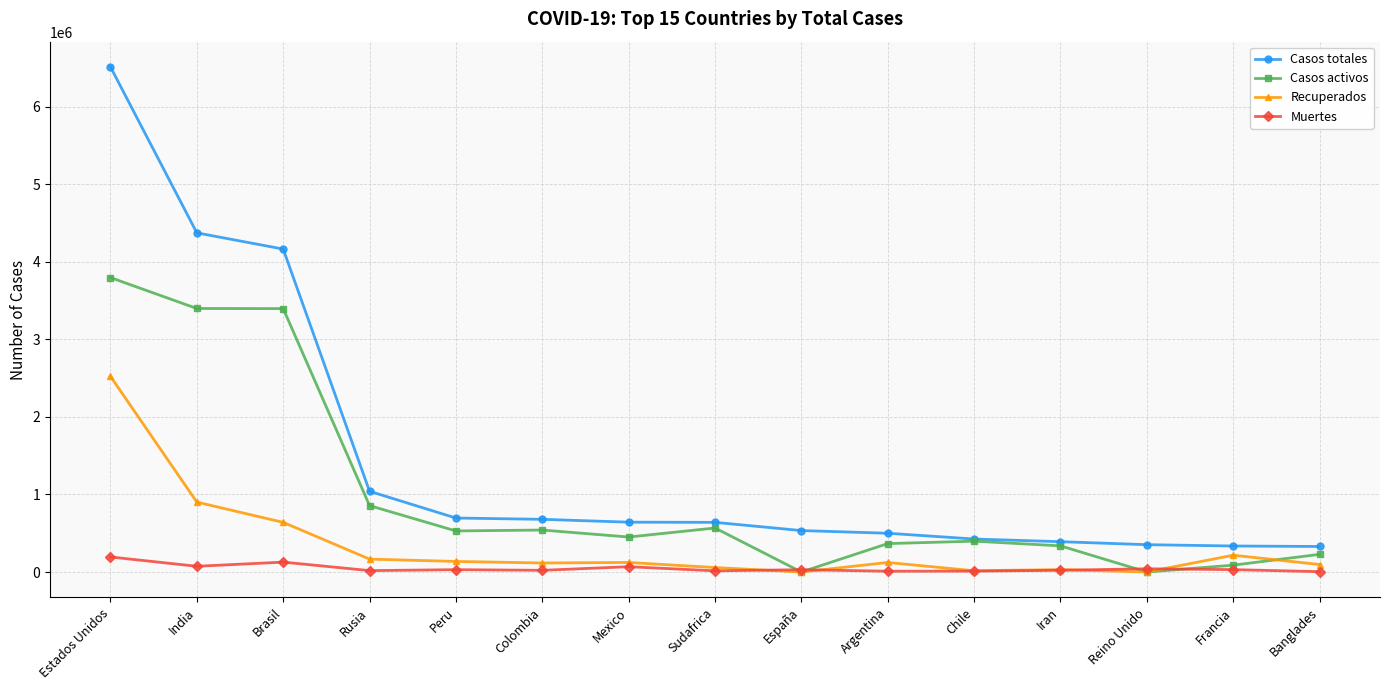

What is the value of the Muertes point at the 14th from the left?

30764